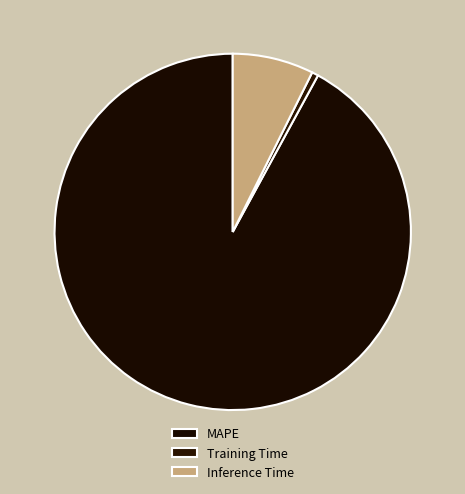

Rank the categories by value from lowest to highest.

Training Time, Inference Time, MAPE